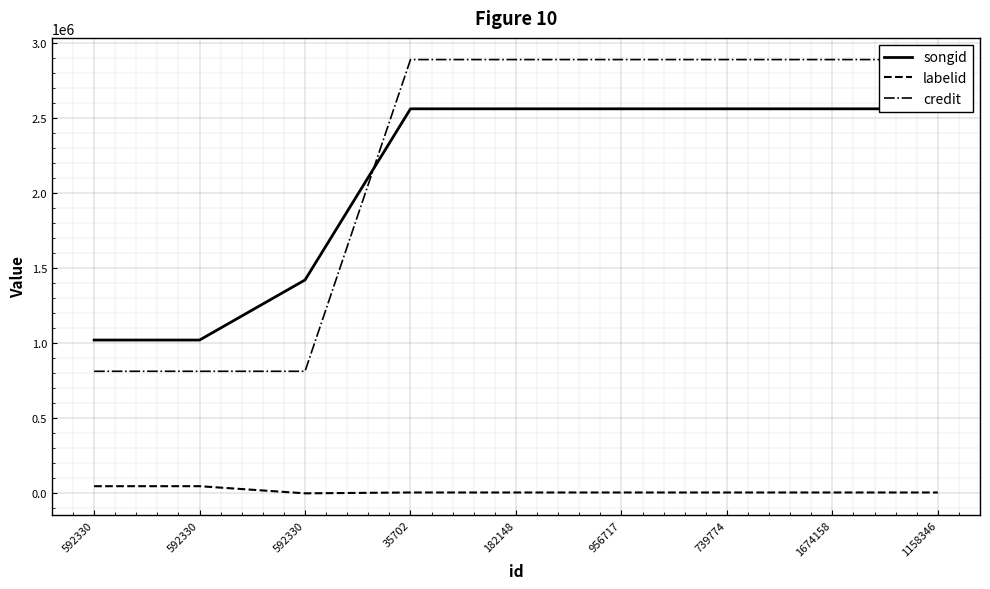

Which label corresponds to the smallest value in the chart?

592330